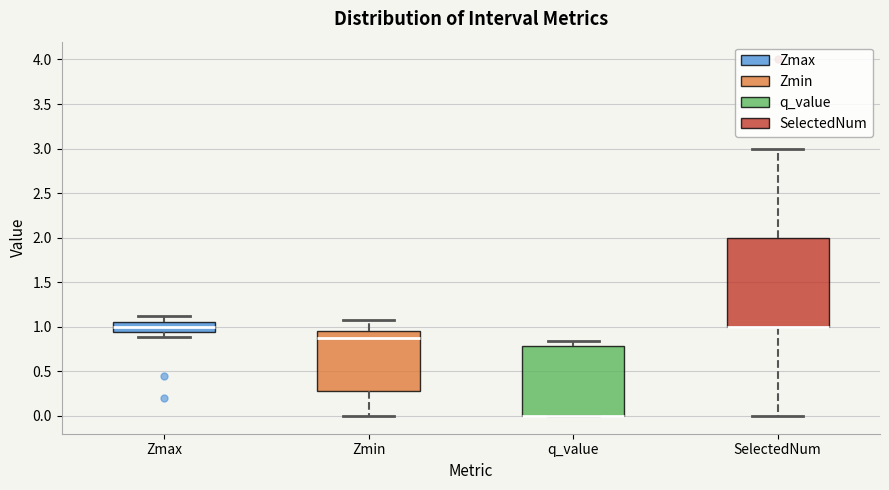

Where is the upper edge of the box for SelectedNum on the y-axis? The values are not printed on the chart, so give them approximately, as read against the axis.

2.00